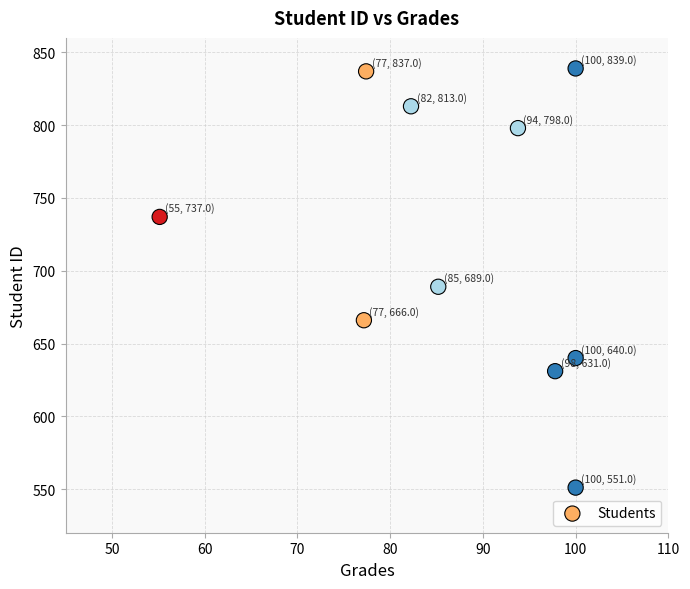

What Y value in the scatter plot is closest to 695?

689